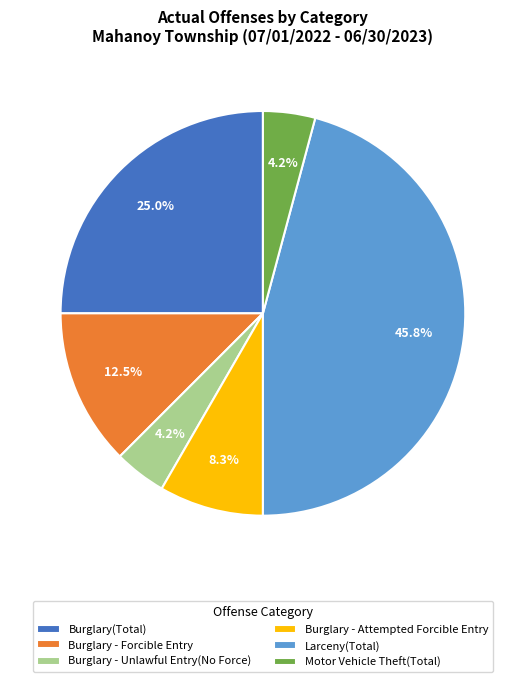

Does Burglary - Unlawful Entry(No Force) account for over 50% of the chart?

No